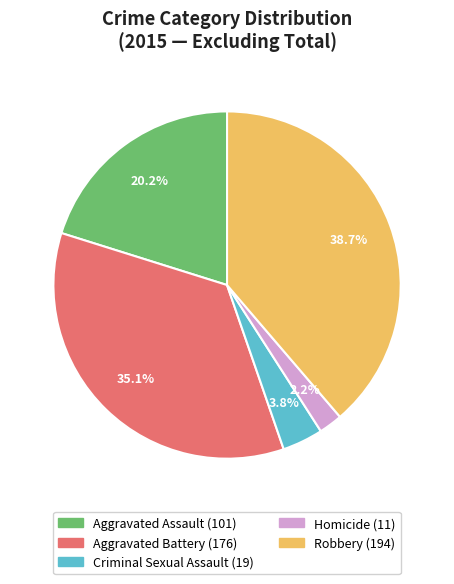

Is Aggravated Assault the majority of the pie?

No